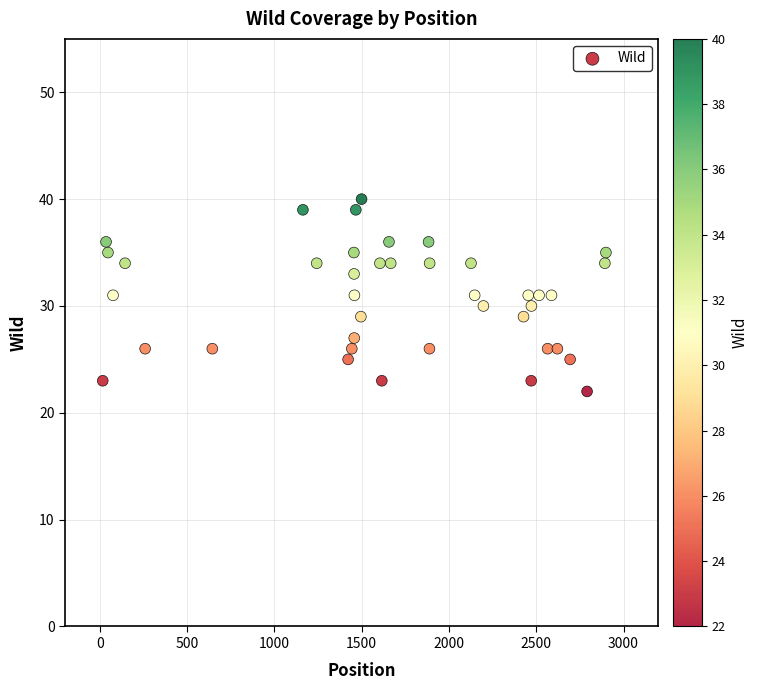

What is the range of Y values (max minus min)?

18